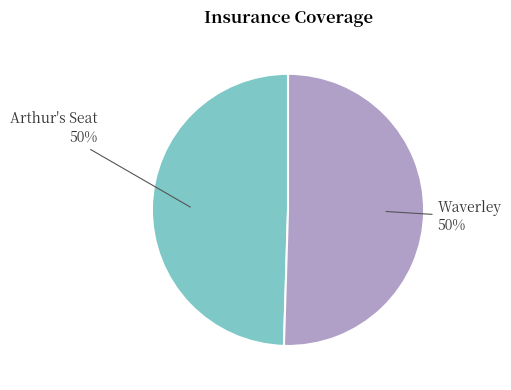

To the nearest percent, what is the average slice percentage?

50%